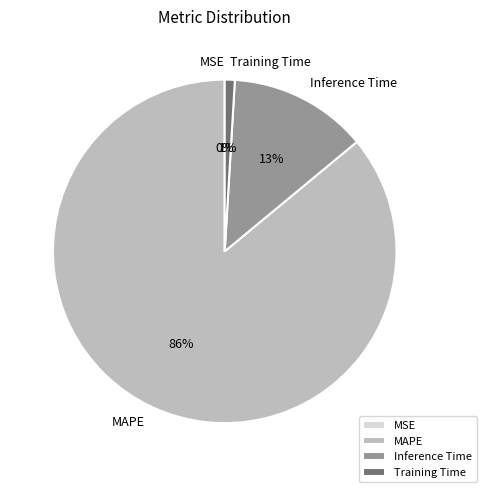

Is there a majority slice in this chart?

Yes